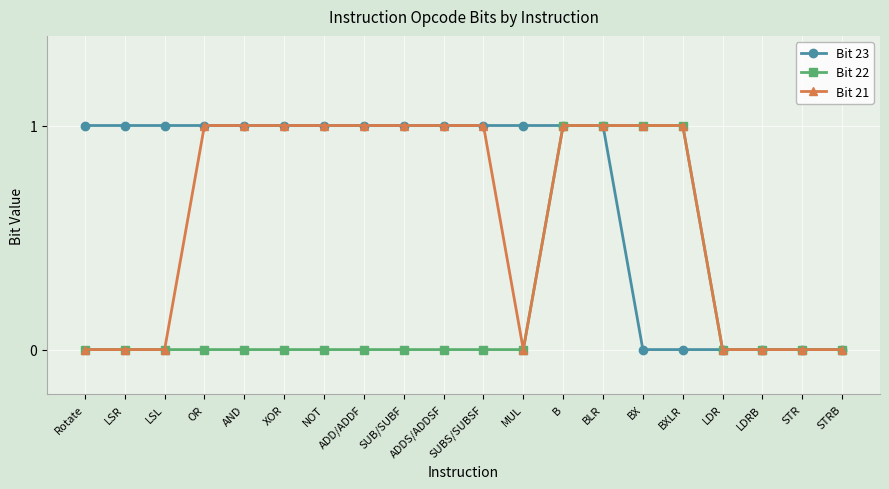

Is the value of Bit 23 at ADD/ADDF greater than the value of Bit 22 at STR?

Yes